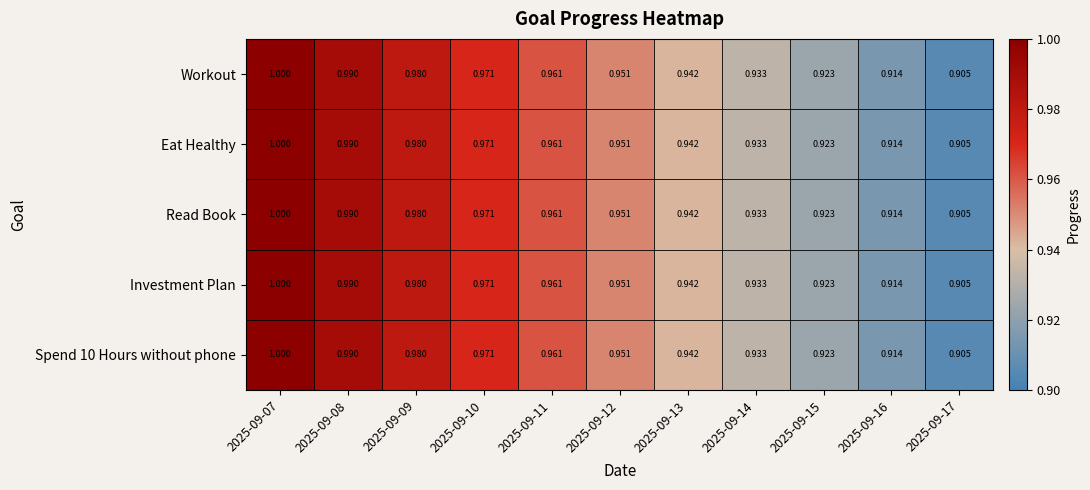

Reading right to left, extract all data points from this chart.

Workout: 2025-09-17=0.9	2025-09-16=0.9	2025-09-15=0.9	2025-09-14=0.9	2025-09-13=0.9	2025-09-12=1.0	2025-09-11=1.0	2025-09-10=1.0	2025-09-09=1.0	2025-09-08=1.0	2025-09-07=1.0
Eat Healthy: 2025-09-17=0.9	2025-09-16=0.9	2025-09-15=0.9	2025-09-14=0.9	2025-09-13=0.9	2025-09-12=1.0	2025-09-11=1.0	2025-09-10=1.0	2025-09-09=1.0	2025-09-08=1.0	2025-09-07=1.0
Read Book: 2025-09-17=0.9	2025-09-16=0.9	2025-09-15=0.9	2025-09-14=0.9	2025-09-13=0.9	2025-09-12=1.0	2025-09-11=1.0	2025-09-10=1.0	2025-09-09=1.0	2025-09-08=1.0	2025-09-07=1.0
Investment Plan: 2025-09-17=0.9	2025-09-16=0.9	2025-09-15=0.9	2025-09-14=0.9	2025-09-13=0.9	2025-09-12=1.0	2025-09-11=1.0	2025-09-10=1.0	2025-09-09=1.0	2025-09-08=1.0	2025-09-07=1.0
Spend 10 Hours without phone: 2025-09-17=0.9	2025-09-16=0.9	2025-09-15=0.9	2025-09-14=0.9	2025-09-13=0.9	2025-09-12=1.0	2025-09-11=1.0	2025-09-10=1.0	2025-09-09=1.0	2025-09-08=1.0	2025-09-07=1.0